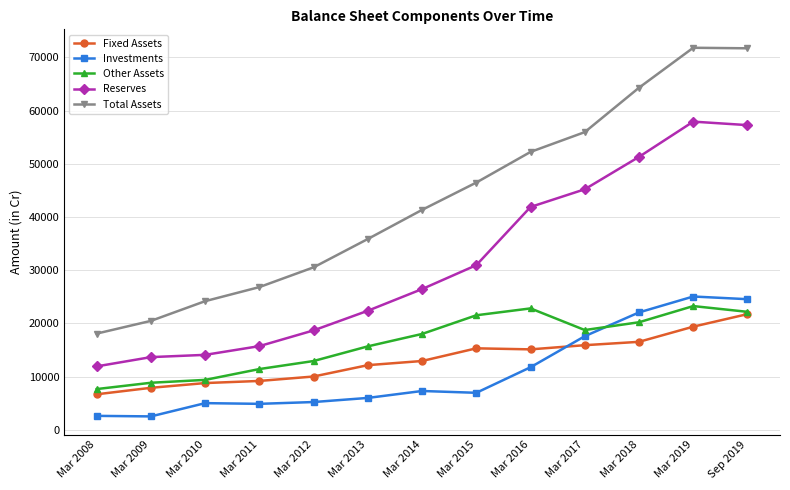

The value of Other Assets at Mar 2017 is 18739. True or false?

True